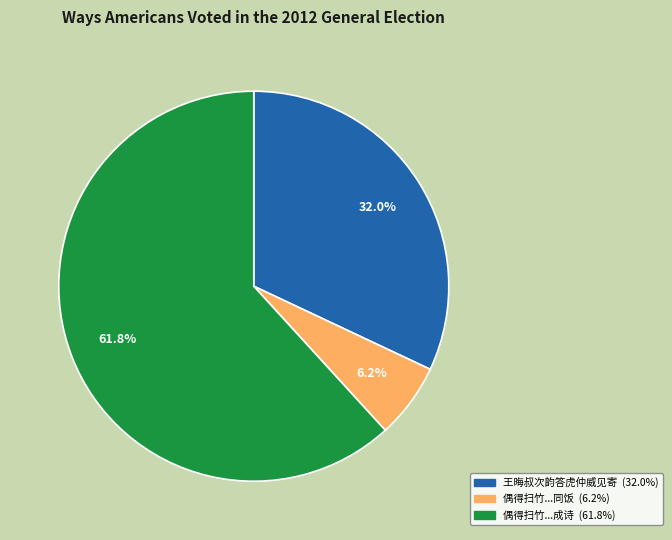

Count the number of slices in the pie.

3